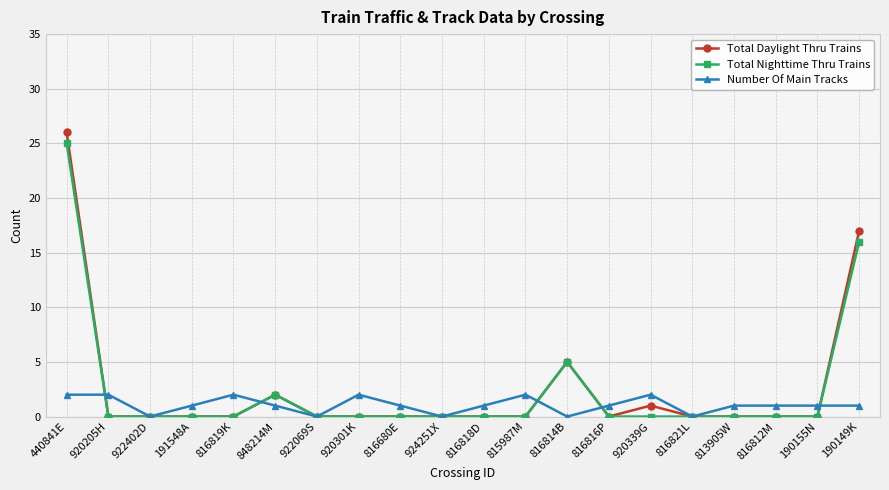

True or false: Number Of Main Tracks has more than 0 points higher than both neighbors.

True